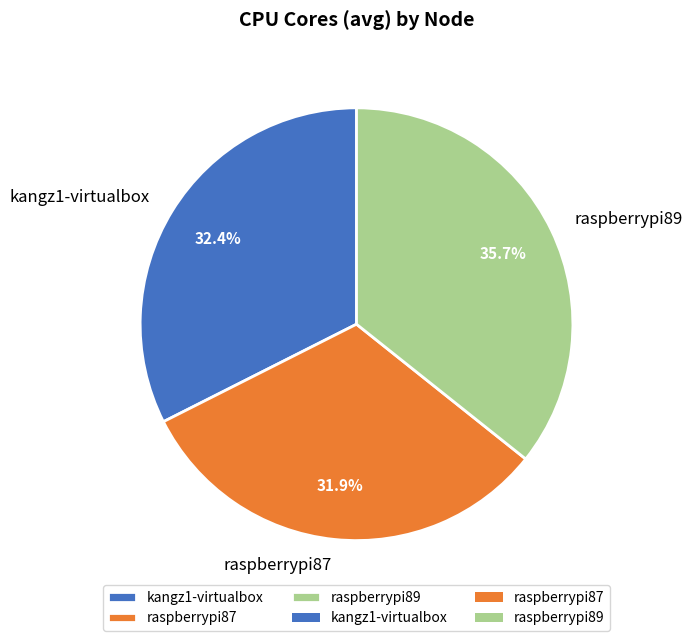

Do raspberrypi89 and raspberrypi87 together represent more than half of the pie?

Yes